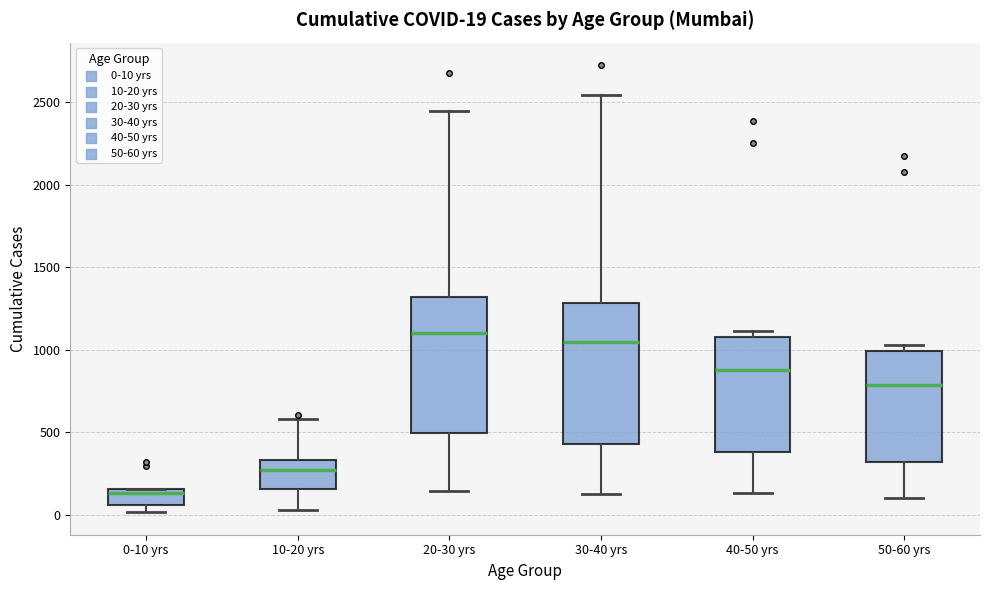

Which box's median line is the lowest?

0-10 yrs